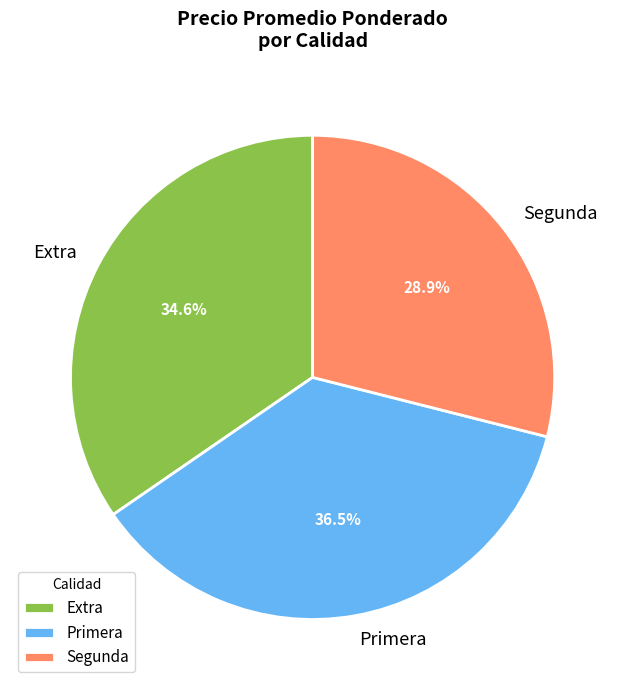

Does Primera account for over 50% of the chart?

No